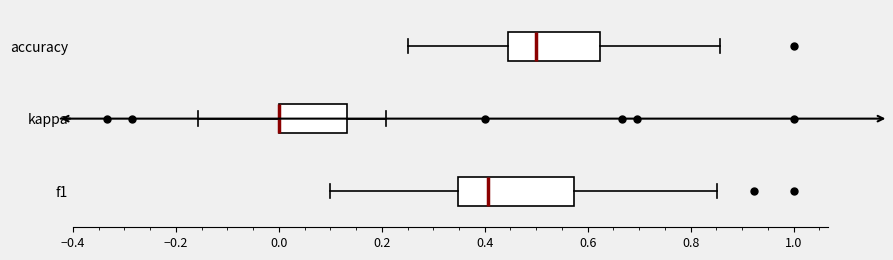

Reading bottom to top, transcribe this box plot: for each box, give where its median line is, the range the box spans, and where its two whiskers end, as read against the x-axis. The values are not printed on the chart, so give them approximately, as read against the axis.

f1: median 0.40, box 0.34 to 0.58, whiskers 0.10 to 0.86
kappa: median 0.00 (drawn on the box's left edge), box 0.00 to 0.14, whiskers -0.16 to 0.20
accuracy: median 0.50, box 0.44 to 0.62, whiskers 0.26 to 0.86